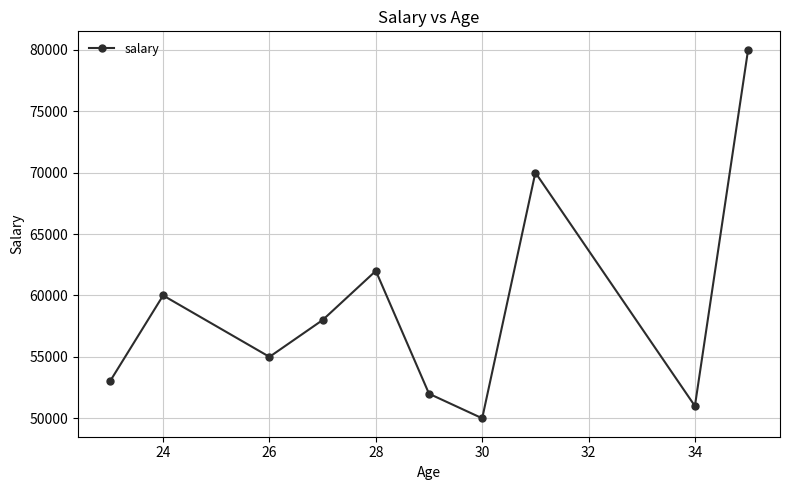

What is the average value?

59100